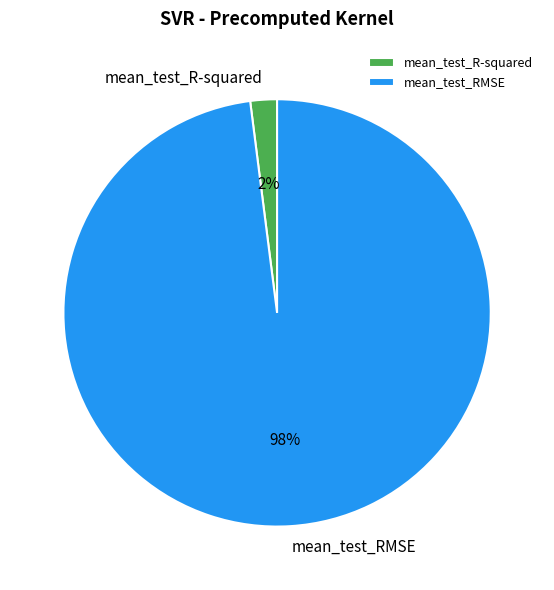

Combined, do mean_test_R-squared and mean_test_RMSE account for over 50%?

Yes